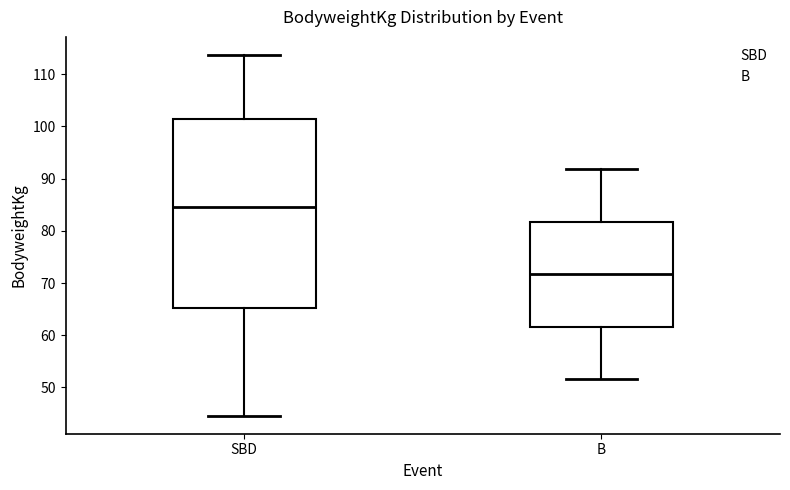

Comparing the boxes themselves (not the whiskers), which one is the tallest?

SBD